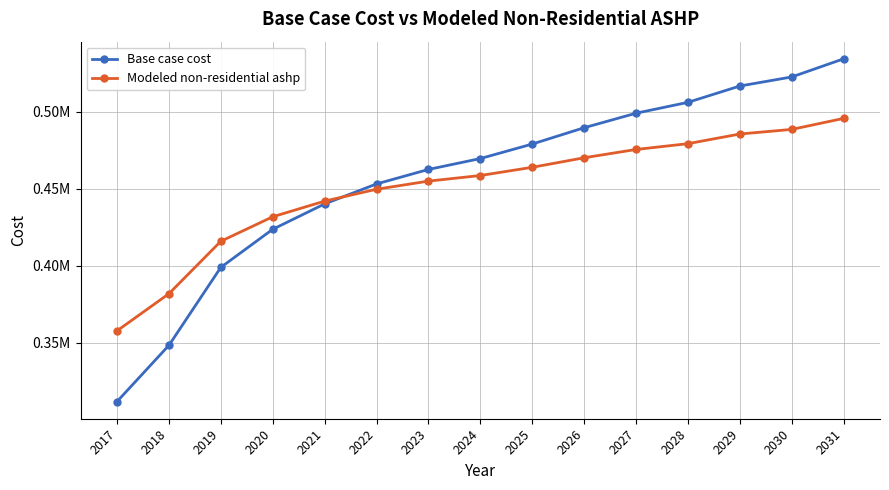

At how many categories does at least one series exceed 402757?

13